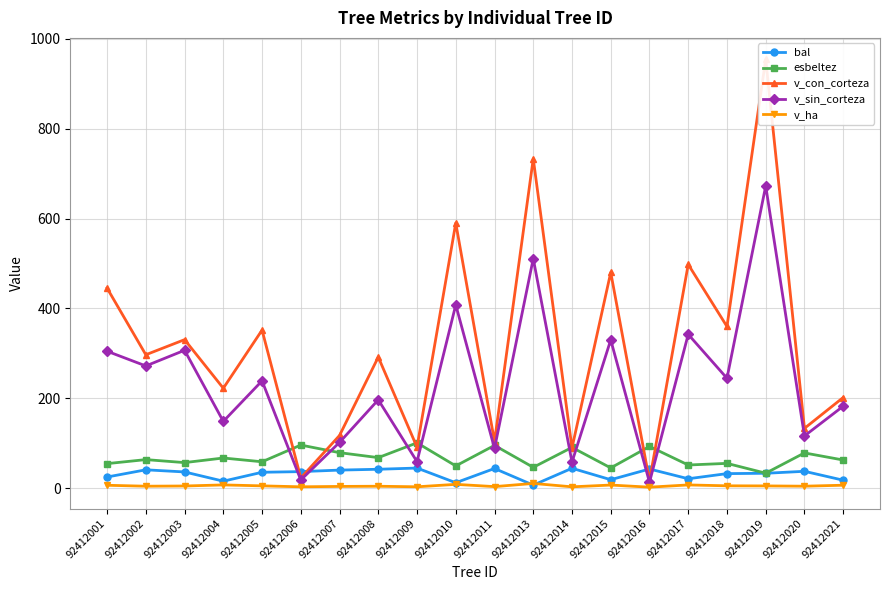

What is the minimum value for bal?

6.6